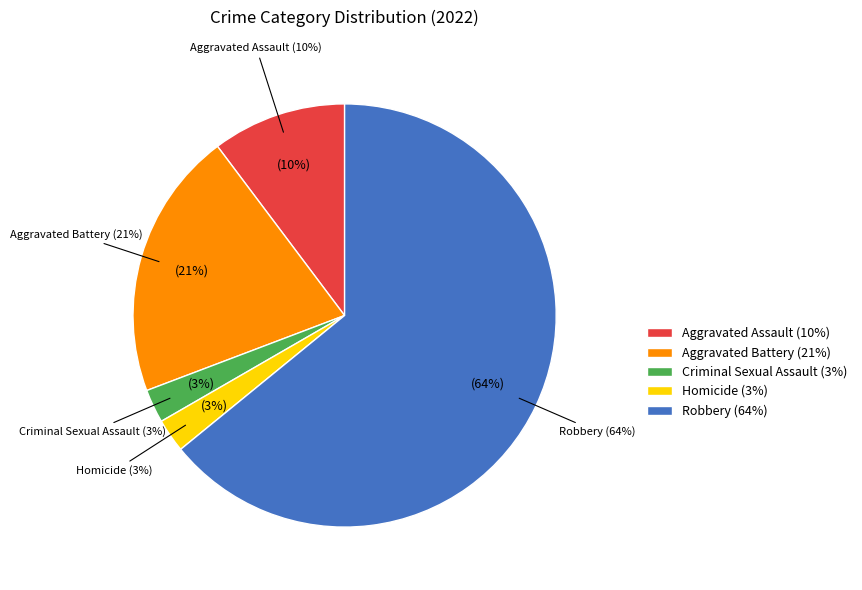

Do Aggravated Battery and Robbery together represent more than half of the pie?

Yes